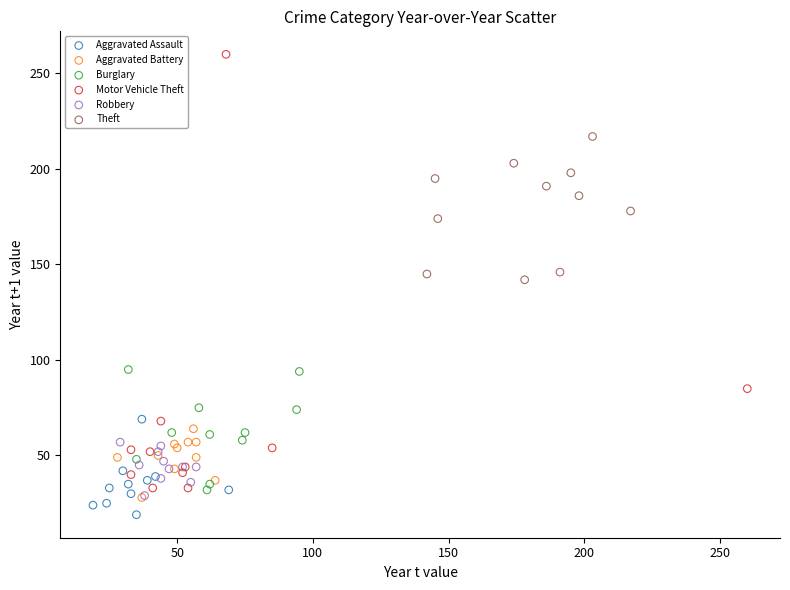

Which series reaches the maximum Y coordinate?

Motor Vehicle Theft